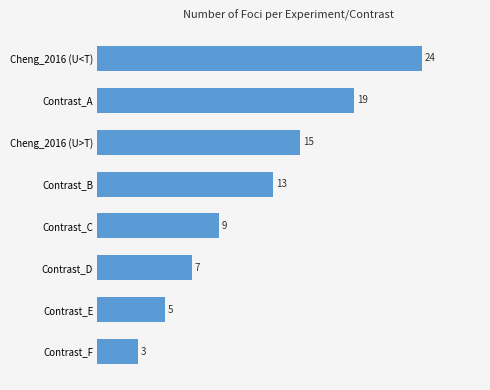

Between Contrast_D and Contrast_B, which is larger?

Contrast_B